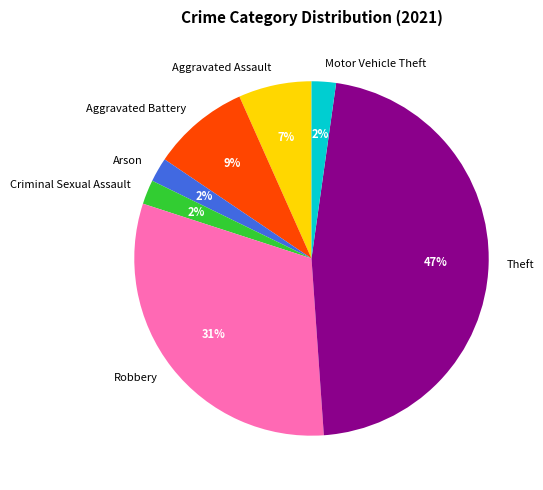

Do Aggravated Battery and Aggravated Assault together represent more than half of the pie?

No